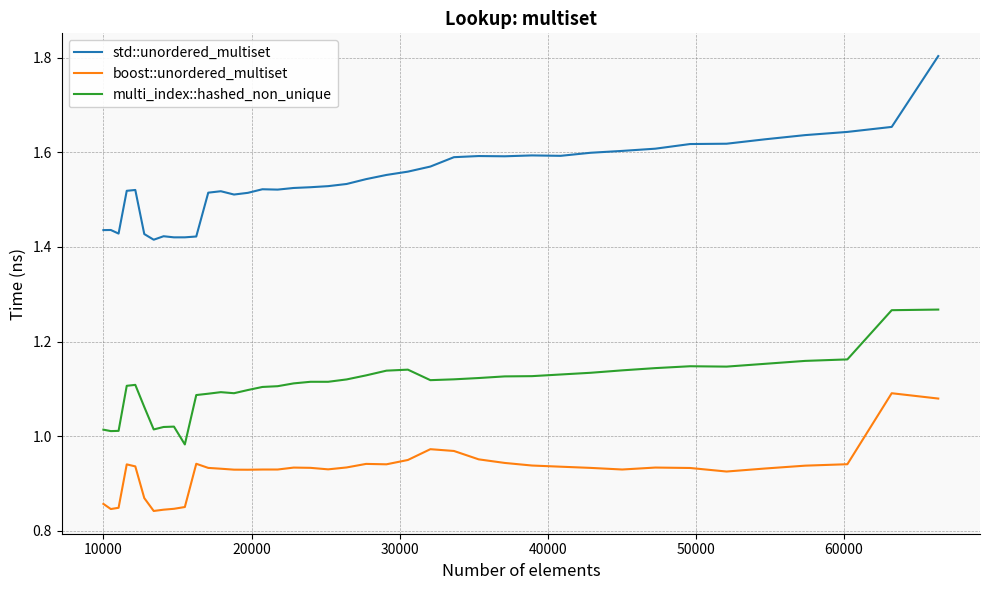

True or false: multi_index::hashed_non_unique and std::unordered_multiset intersect in this chart.

False